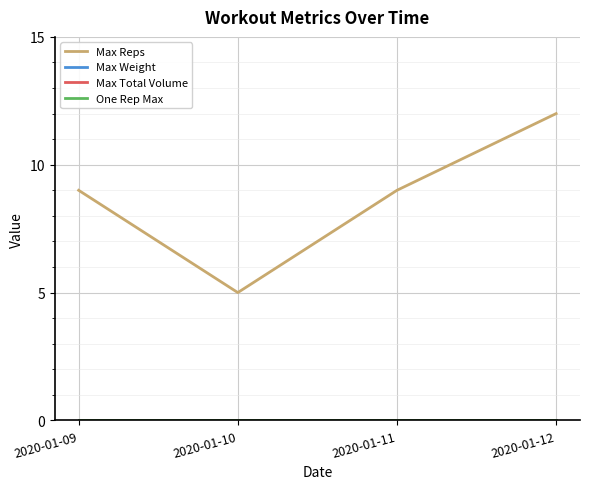

The value of Max Total Volume at 2020-01-11 is 0. True or false?

True